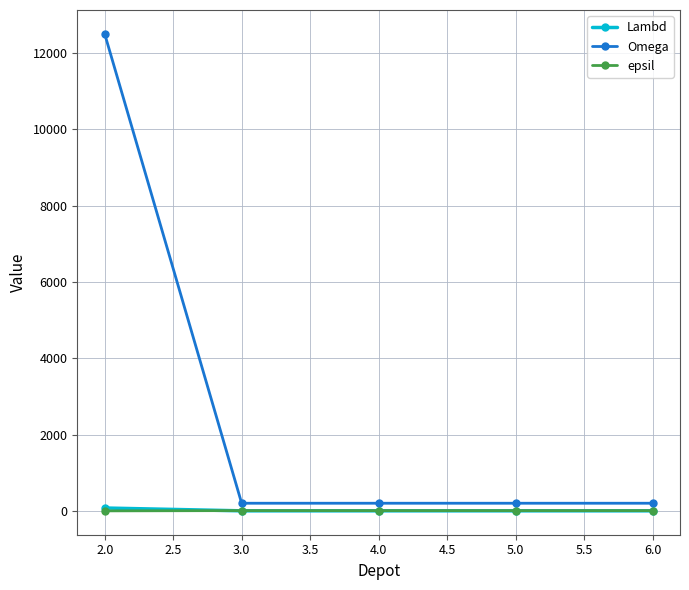

What is the value of the Lambd point at the 2nd from the left?

1